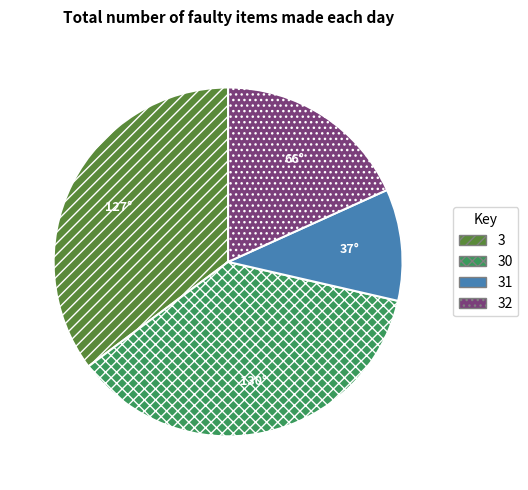

Does 32 account for over 50% of the chart?

No